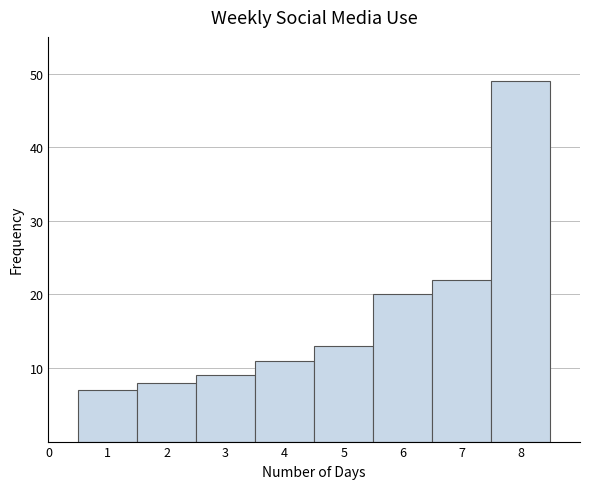

Reading left to right, transcribe this chart: for each bar, give the range it covers on the x-axis and its height. The values are not printed on the chart, so give them approximately, as read against the axis.

0.5 to 1.5: 7
1.5 to 2.5: 8
2.5 to 3.5: 9
3.5 to 4.5: 11
4.5 to 5.5: 13
5.5 to 6.5: 20
6.5 to 7.5: 22
7.5 to 8.5: 49